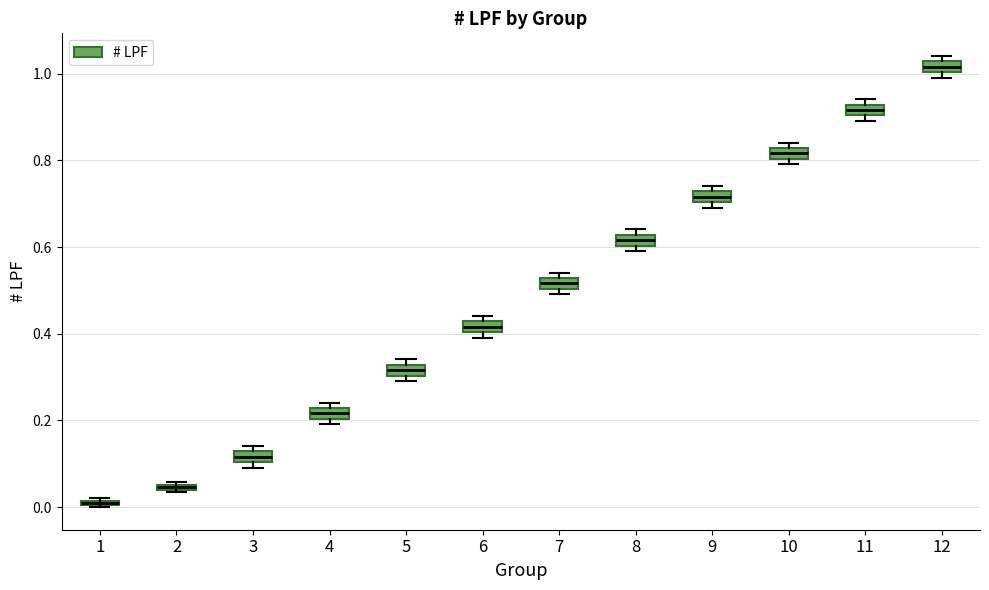

Where is the upper edge of the box at x = 9 on the y-axis? The values are not printed on the chart, so give them approximately, as read against the axis.

0.72